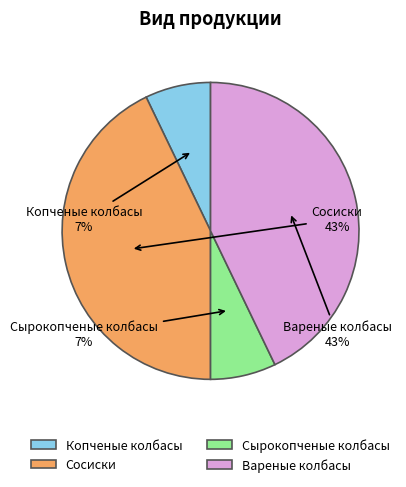

Does Копченые колбасы represent more than half of the total?

No